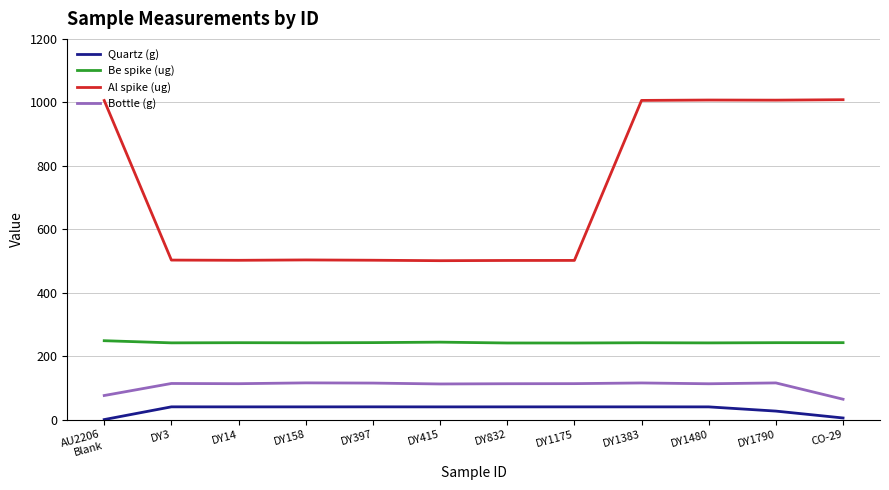

What is the greatest value displayed?

1008.3